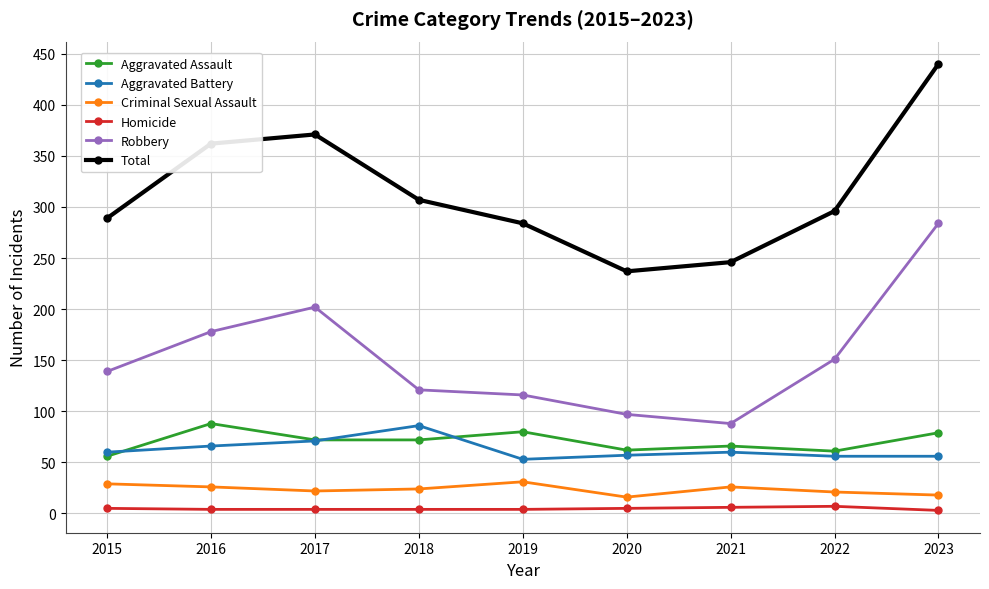

Read the Total value at 2017, to the nearest 50.

350